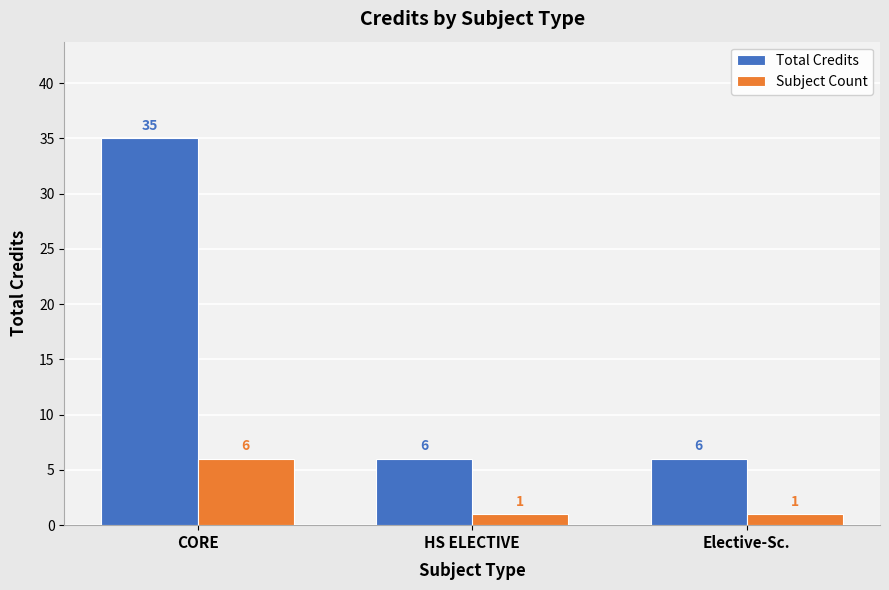

What position from the left is CORE?

1